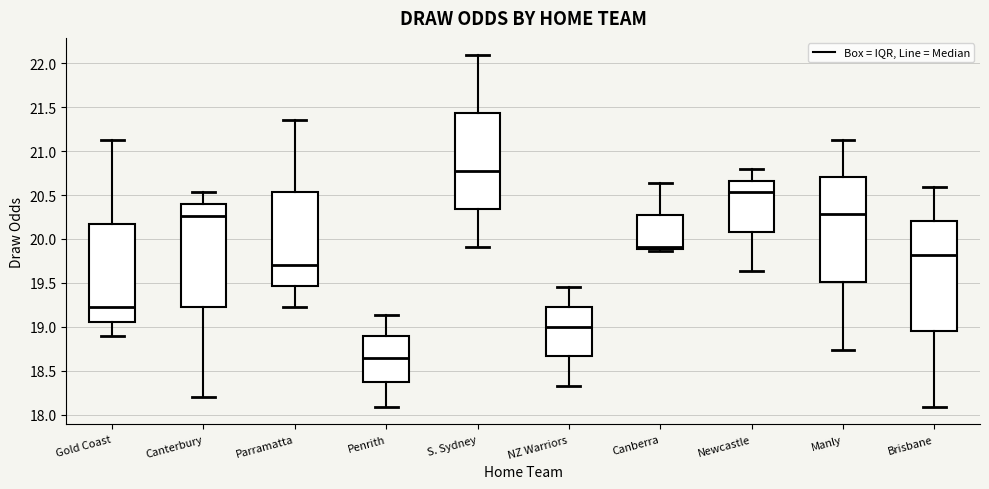

Reading left to right, read every box against the y-axis: the position of its median line, the range the box covers, and the ends of its whiskers. The values are not printed on the chart, so give them approximately, as read against the axis.

Gold Coast: median 19.20, box 19.05 to 20.20, whiskers 18.90 to 21.15
Canterbury: median 20.25, box 19.25 to 20.40, whiskers 18.20 to 20.55
Parramatta: median 19.70, box 19.45 to 20.55, whiskers 19.20 to 21.35
Penrith: median 18.65, box 18.35 to 18.90, whiskers 18.10 to 19.15
S. Sydney: median 20.75, box 20.35 to 21.45, whiskers 19.90 to 22.10
NZ Warriors: median 19.00, box 18.65 to 19.25, whiskers 18.35 to 19.45
Canberra: median 19.90 (just above the box's lower edge), box 19.90 to 20.30, whiskers 19.85 to 20.65
Newcastle: median 20.55, box 20.10 to 20.65, whiskers 19.65 to 20.80
Manly: median 20.30, box 19.50 to 20.70, whiskers 18.75 to 21.15
Brisbane: median 19.80, box 18.95 to 20.20, whiskers 18.10 to 20.60